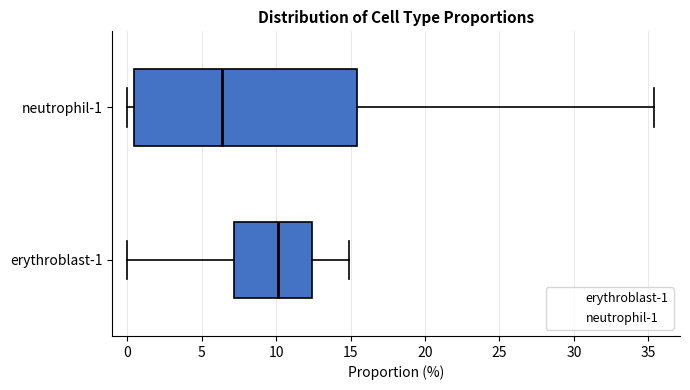

Reading bottom to top, transcribe this box plot: for each box, give where its median line is, the range the box spans, and where its two whiskers end, as read against the x-axis. The values are not printed on the chart, so give them approximately, as read against the axis.

erythroblast-1: median 10.0, box 7.0 to 12.5, whiskers 0.0 to 15.0
neutrophil-1: median 6.5, box 0.5 to 15.5, whiskers 0.0 to 35.5